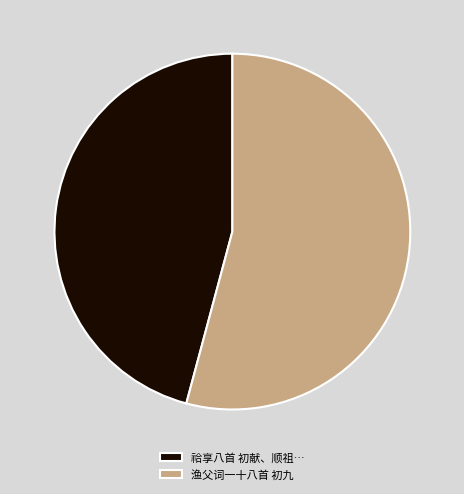

What is the ratio of the value at 祫享八首 初献、顺祖… to the value at 渔父词一十八首 初九?

0.8